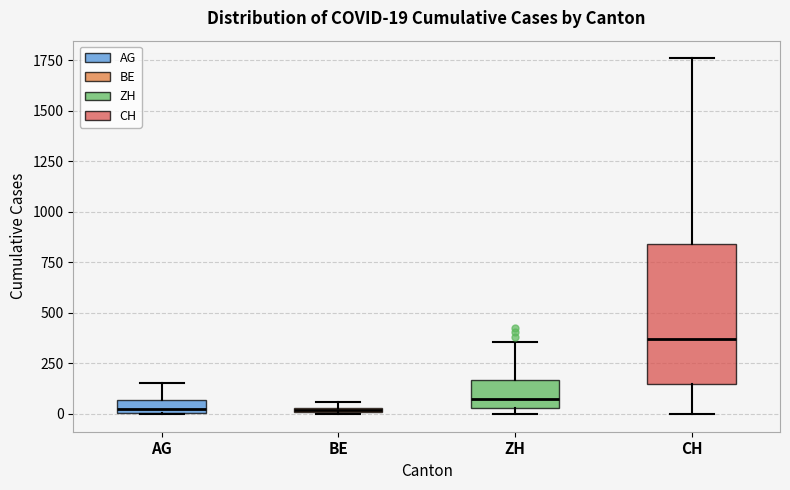

Comparing the boxes themselves (not the whiskers), which one is the tallest?

CH